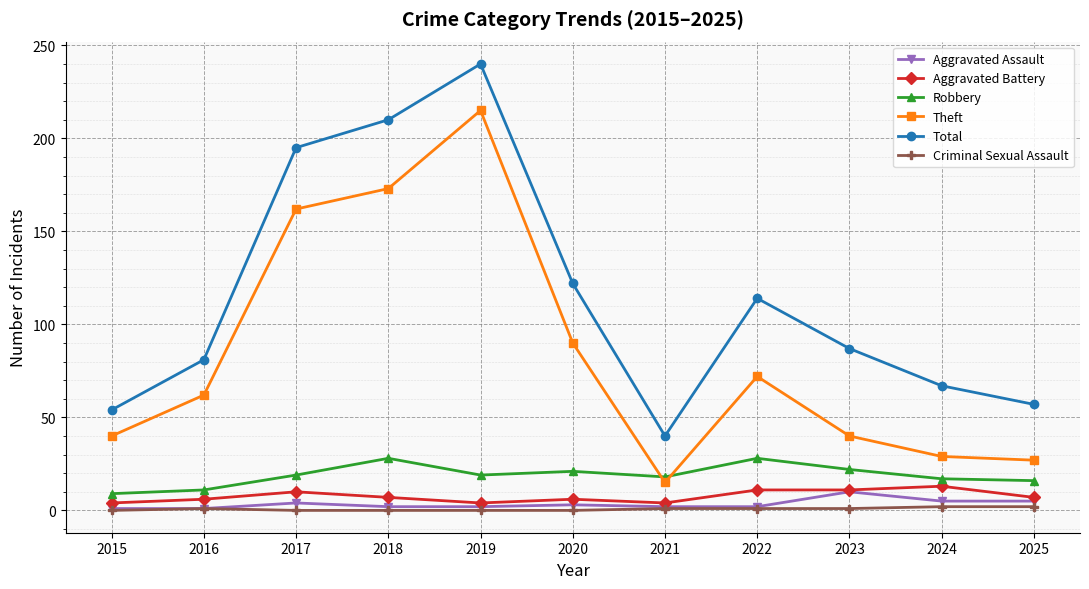

Where is the first local minimum for Total?

2021